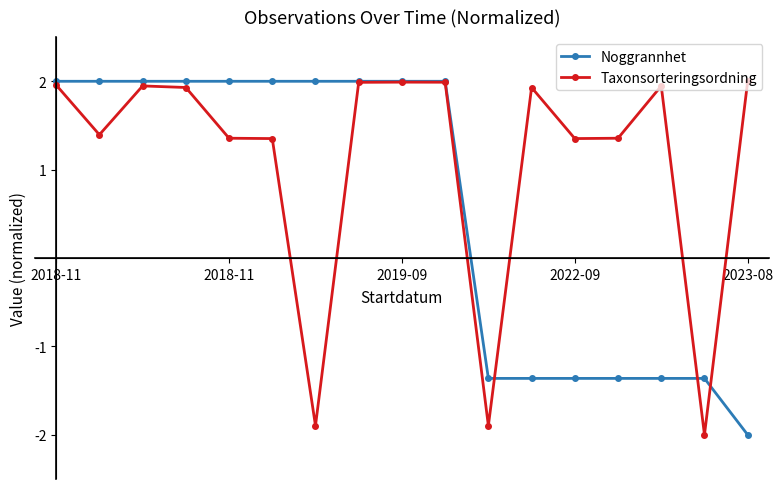

What is the difference between the second highest and minimum values in the Taxonsorteringsordning series?

4.0